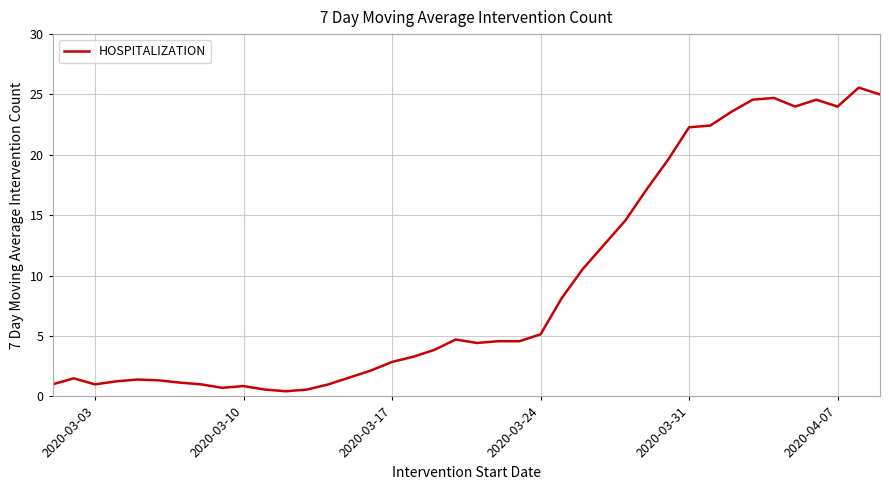

What is the greatest value displayed?

25.6